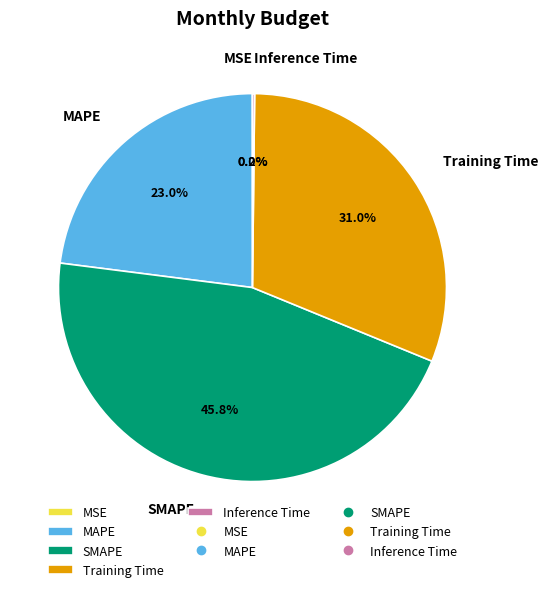

Is there any slice that represents more than half of the pie?

No